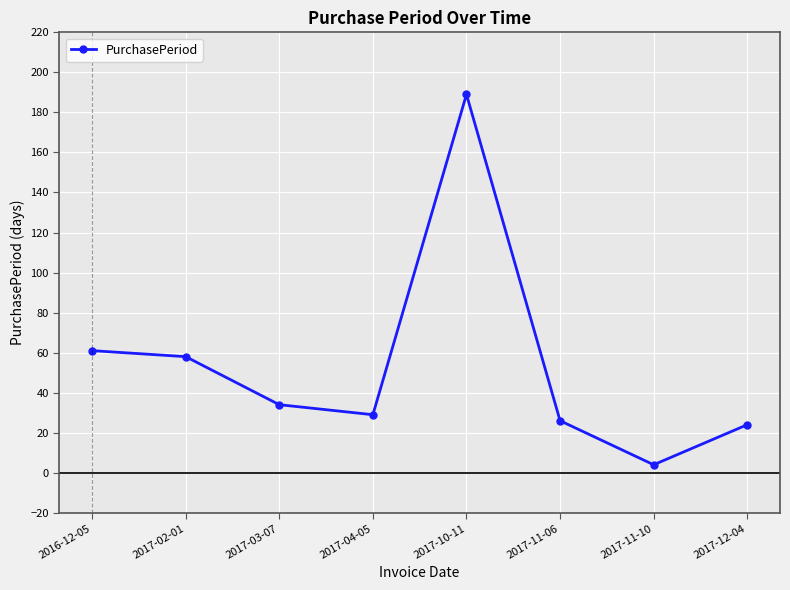

Reading right to left, transcribe all the data shown in this chart.

2017-12-04=24	2017-11-10=4	2017-11-06=26	2017-10-11=189	2017-04-05=29	2017-03-07=34	2017-02-01=58	2016-12-05=61